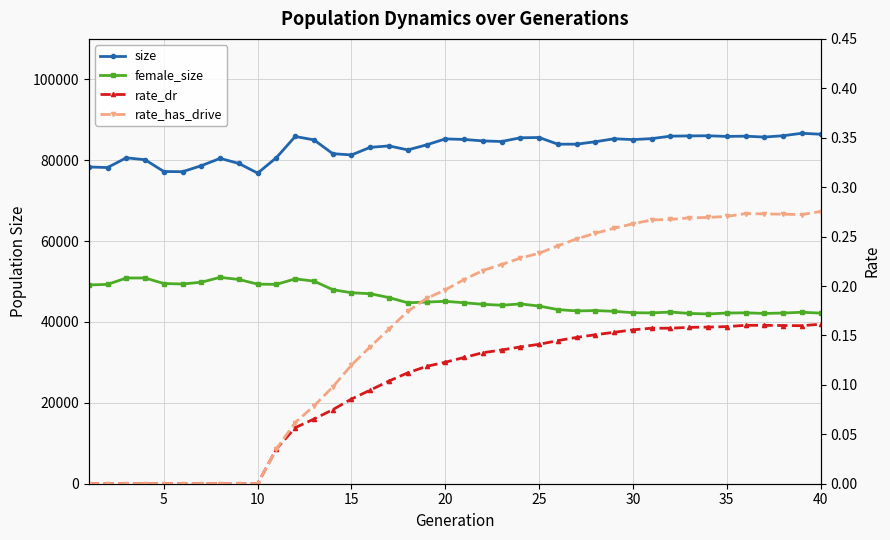

Is this an area chart (filled region under the line)?

No